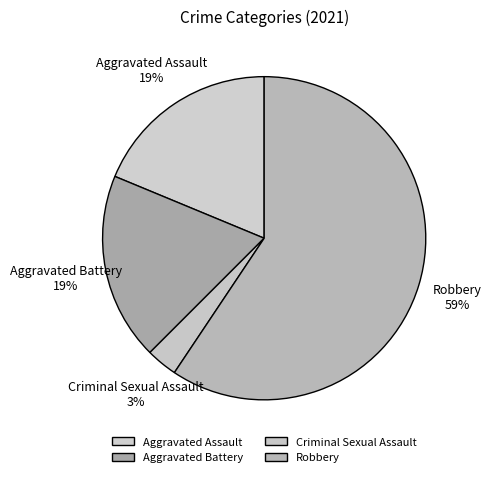

How many segments does this pie chart have?

4